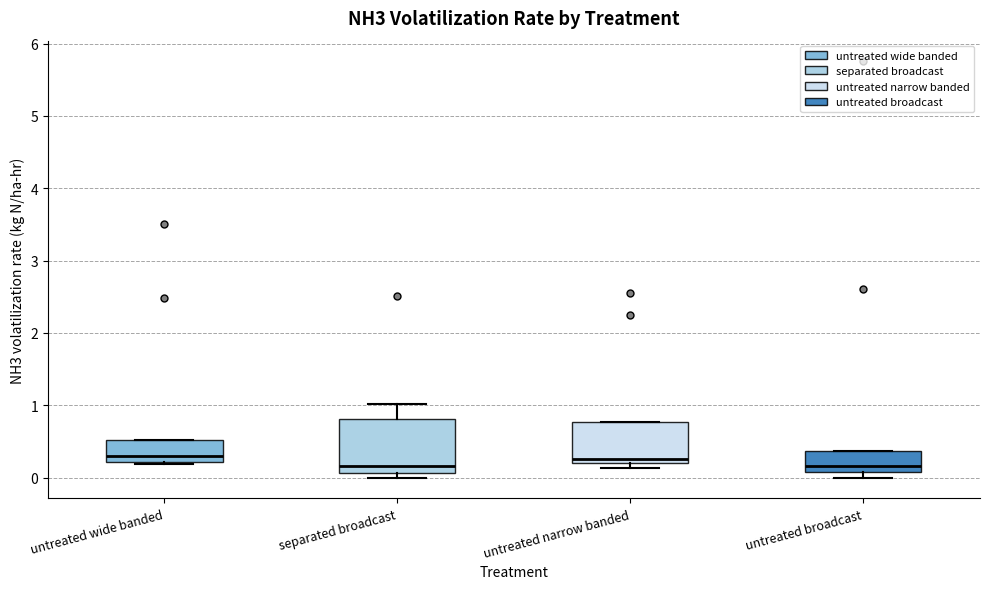

Reading left to right, read every box against the y-axis: the position of its median line, the range the box covers, and the ends of its whiskers. The values are not printed on the chart, so give them approximately, as read against the axis.

untreated wide banded: median 0.3, box 0.2 to 0.5, whiskers 0.2 (just below the box's lower edge) to 0.5
separated broadcast: median 0.2, box 0.1 to 0.8, whiskers 0.0 to 1.0
untreated narrow banded: median 0.3, box 0.2 to 0.8, whiskers 0.1 to 0.8
untreated broadcast: median 0.2, box 0.1 to 0.4, whiskers 0.0 to 0.4